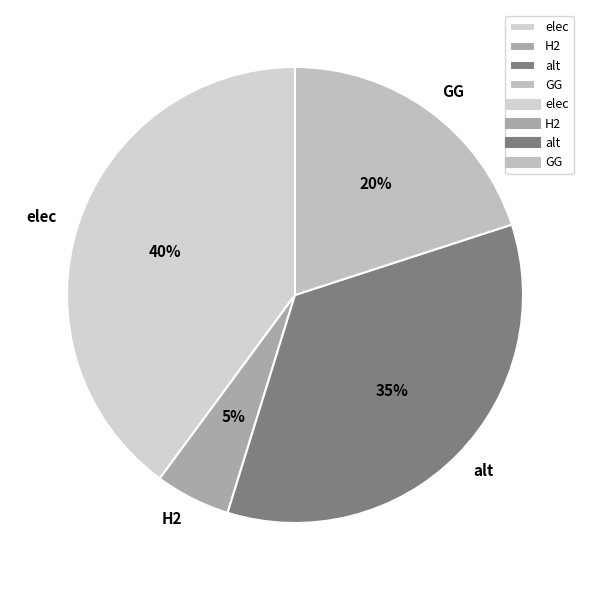

To the nearest percent, what percentage of the pie is GG?

20%